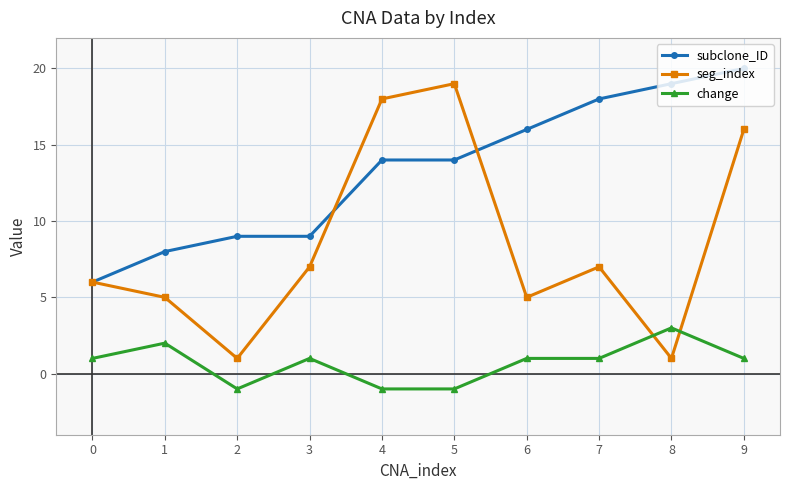

Rank the series at 3 from highest to lowest value.

subclone_ID, seg_index, change